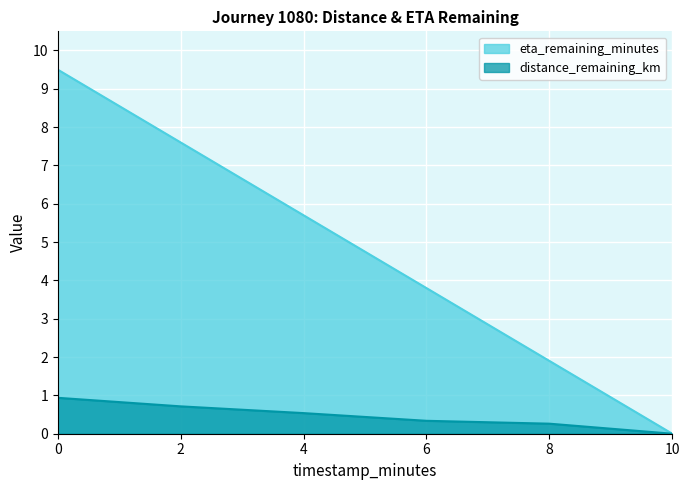

Reading right to left, extract all data points from this chart.

distance_remaining_km: 10=0.0	8=0.3	6=0.3	4=0.5	2=0.7	0=0.9
eta_remaining_minutes: 10=0.0	8=1.9	6=3.8	4=5.7	2=7.6	0=9.5